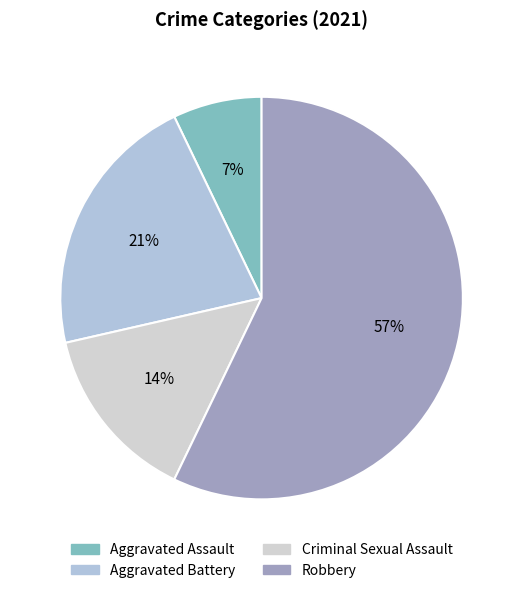

The Robbery slice represents 62% of the pie. True or false?

False